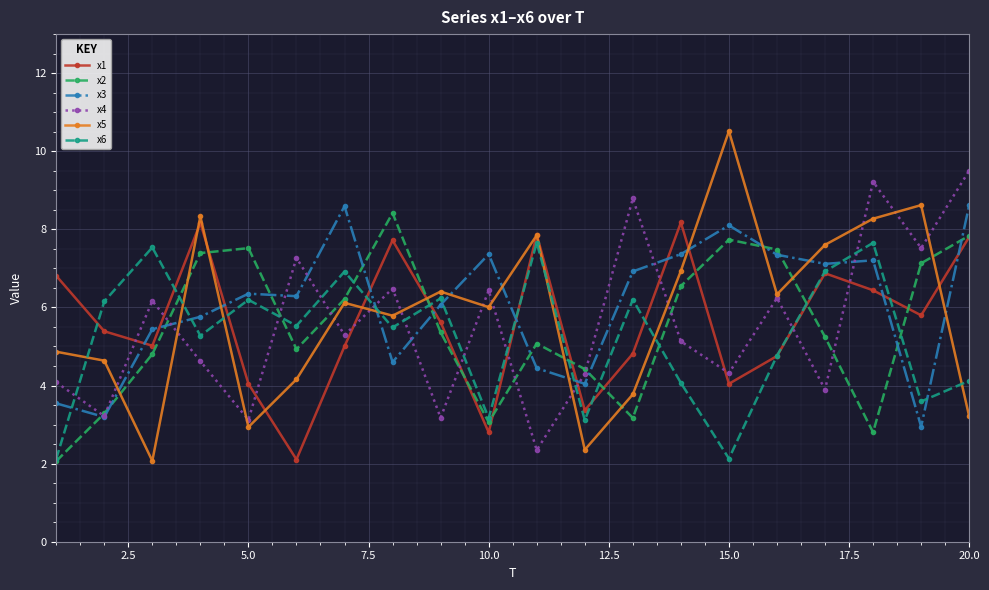

Which series has the largest range (max minus min)?

x5